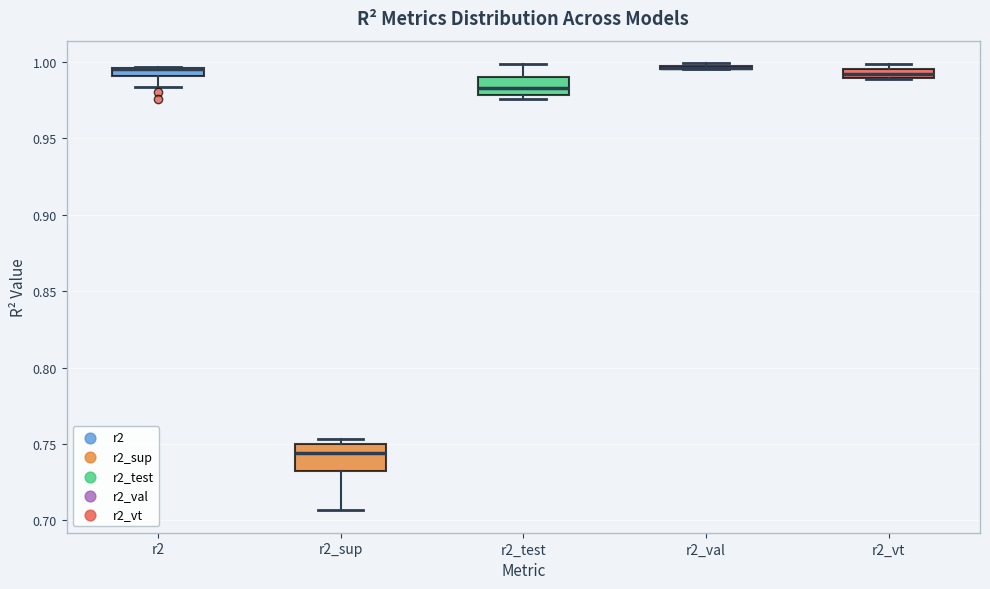

Which box is the tallest, from its lower edge to its upper edge?

r2_sup